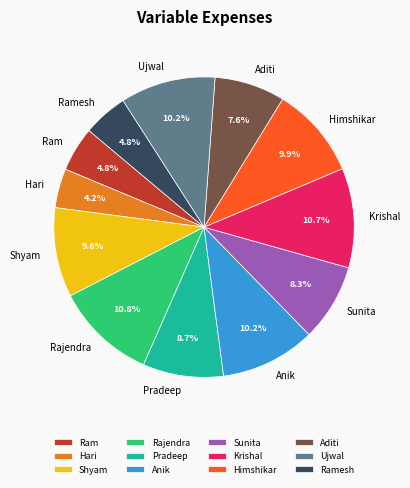

Which slice is the smallest?

Hari